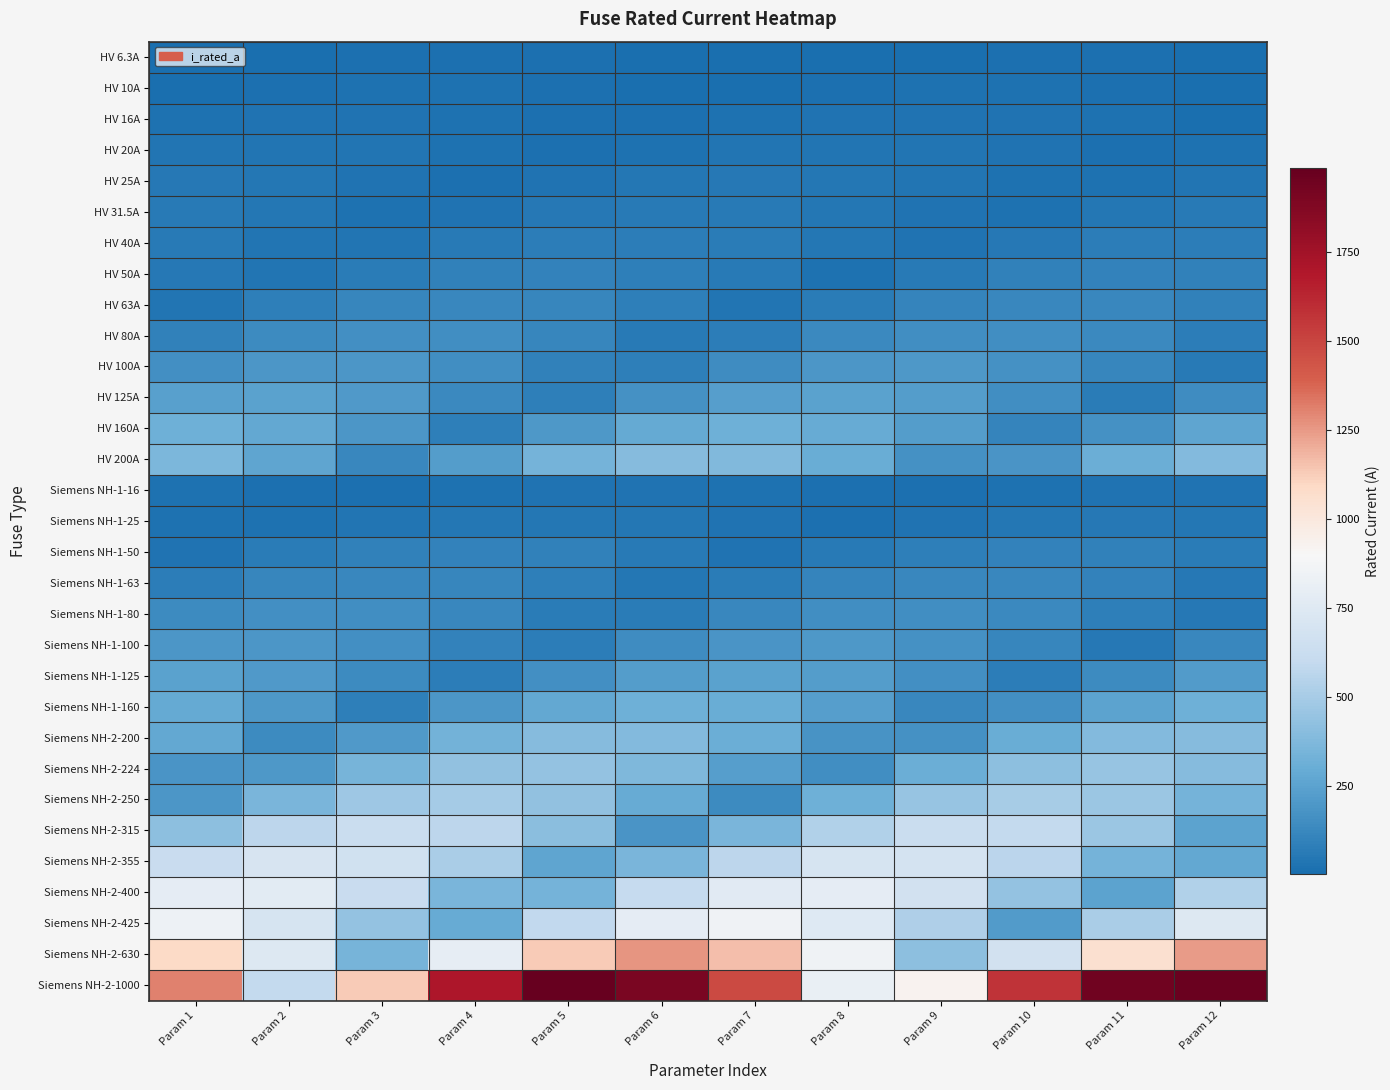

At how many categories does at least one series exceed 1883?

4